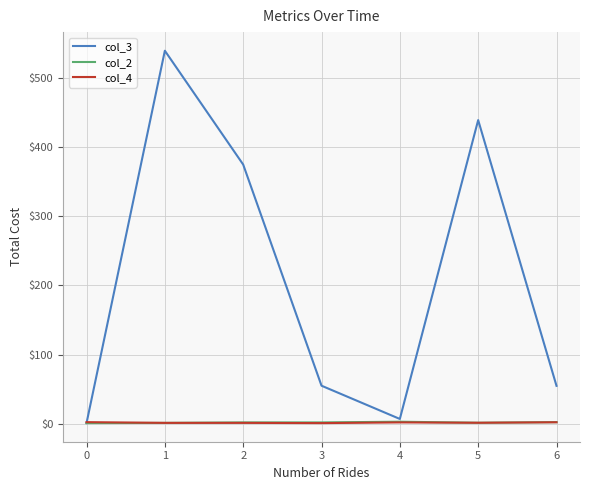

Between which two adjacent categories do col_4 and col_3 first intersect?

0 and 1